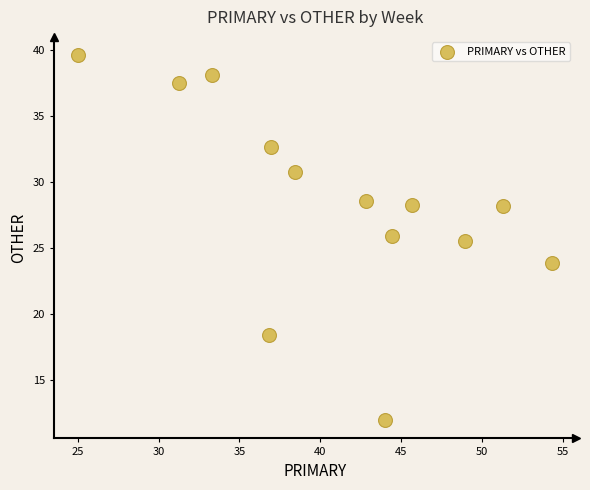

What Y value in the scatter plot is closest to 25?

25.5